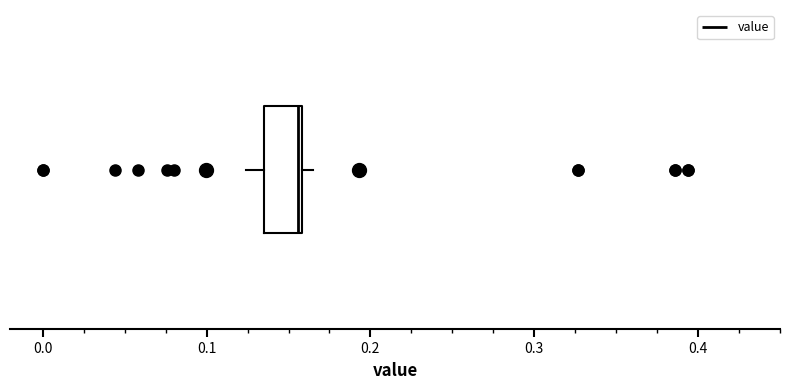

Transcribe this box plot: give where the median line is, the range the box spans, and where the two whiskers end, as read against the x-axis. The values are not printed on the chart, so give them approximately, as read against the axis.

median 0.16, box 0.13 to 0.16, whiskers 0.12 to 0.17